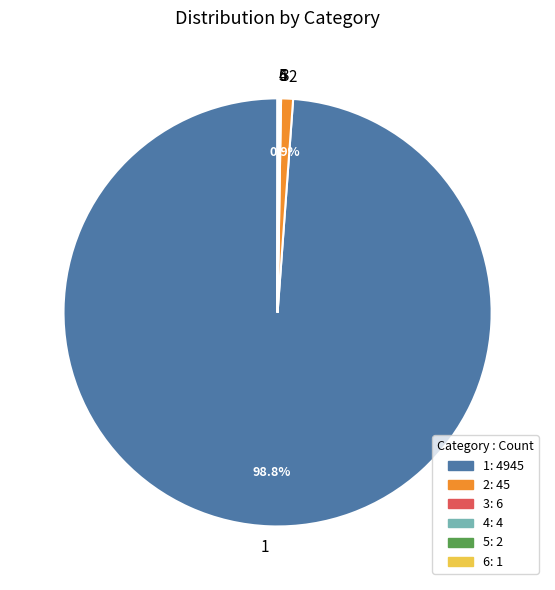

Which slice is the largest?

1